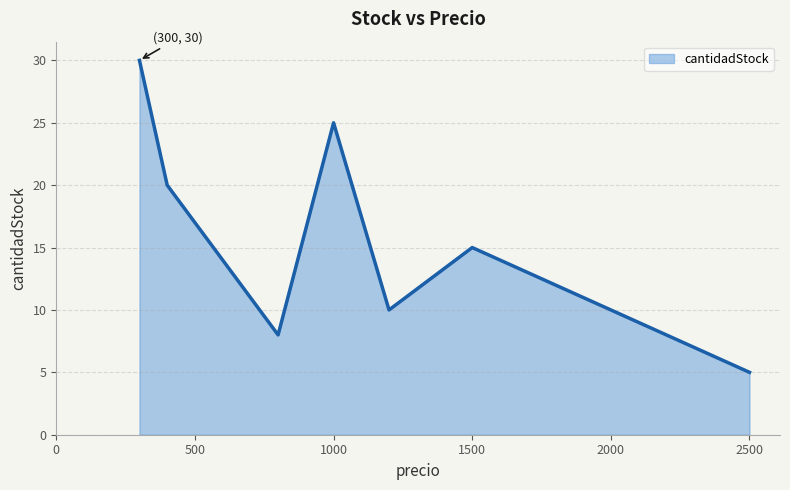

What is the smallest value displayed?

5